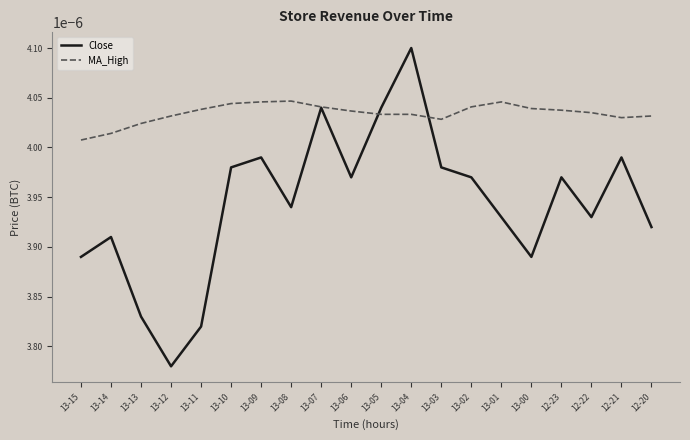

Which category has the lowest value across all series?

13-12